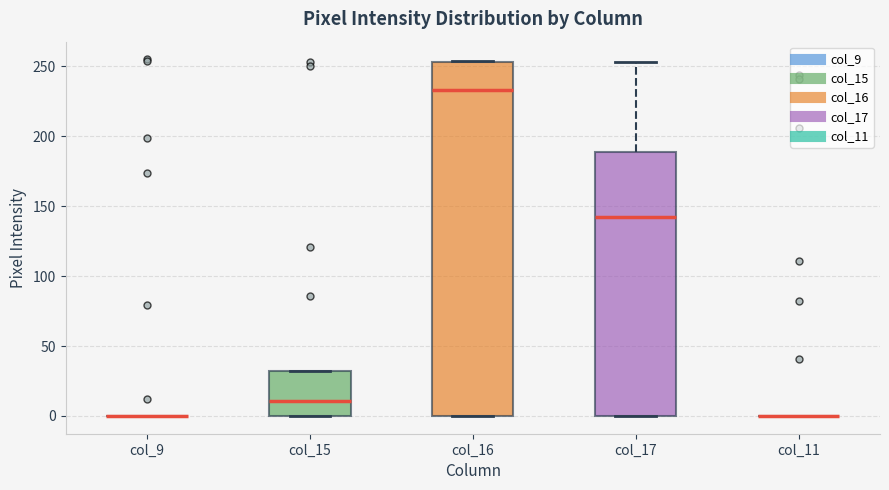

Where is the lower edge of the box for col_17 on the y-axis? The values are not printed on the chart, so give them approximately, as read against the axis.

0